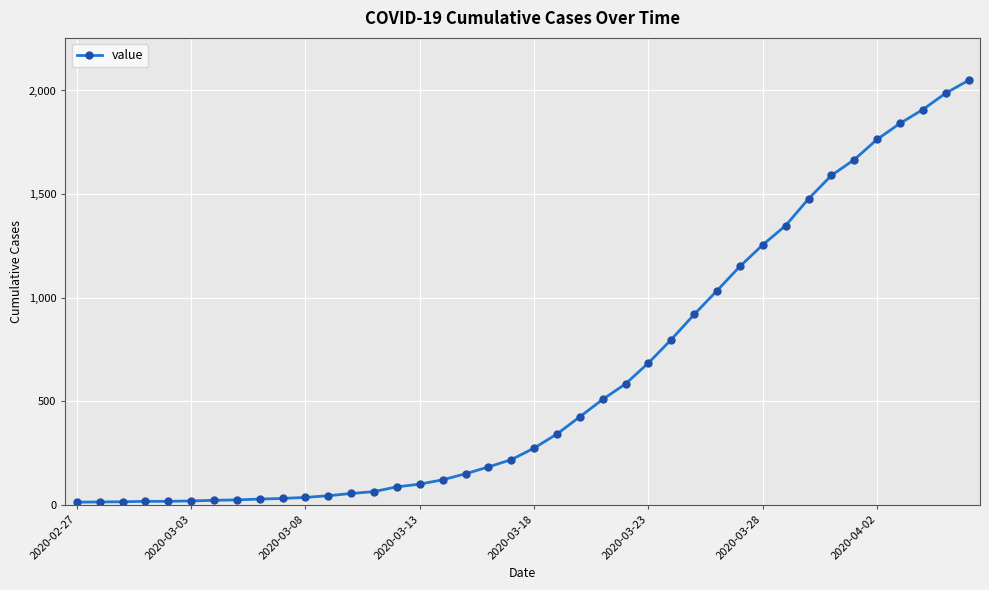

What is the minimum value shown in the chart?

13